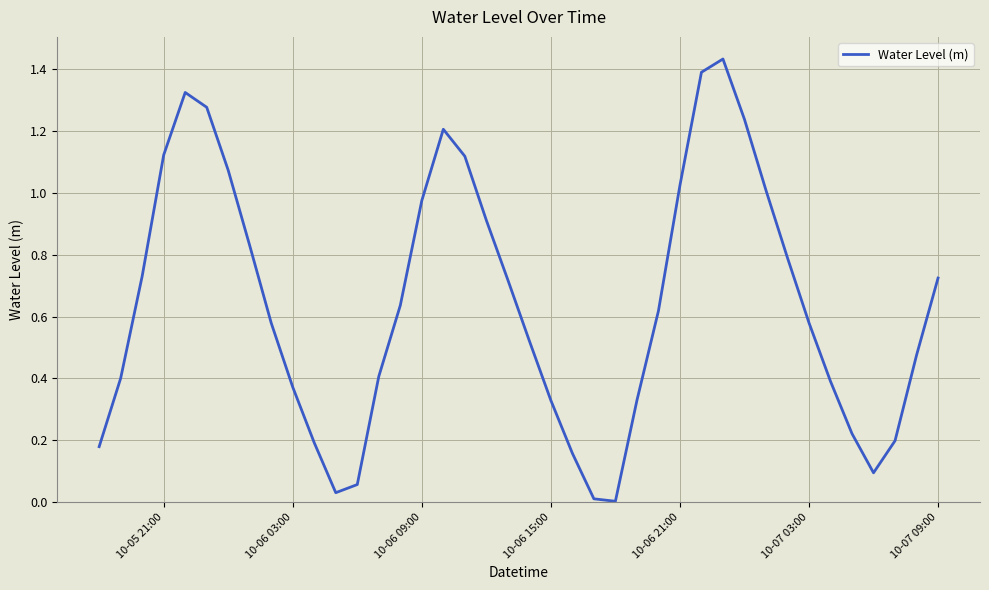

Count the number of data series in this chart.

1